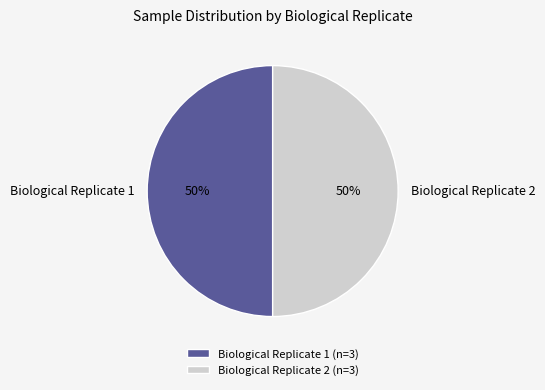

Combined, do Biological Replicate 1 and Biological Replicate 2 account for over 50%?

Yes